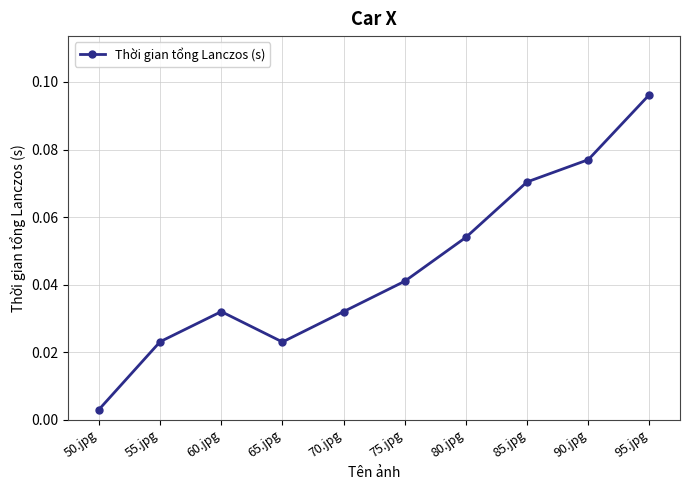

Does the chart have visible grid lines?

Yes